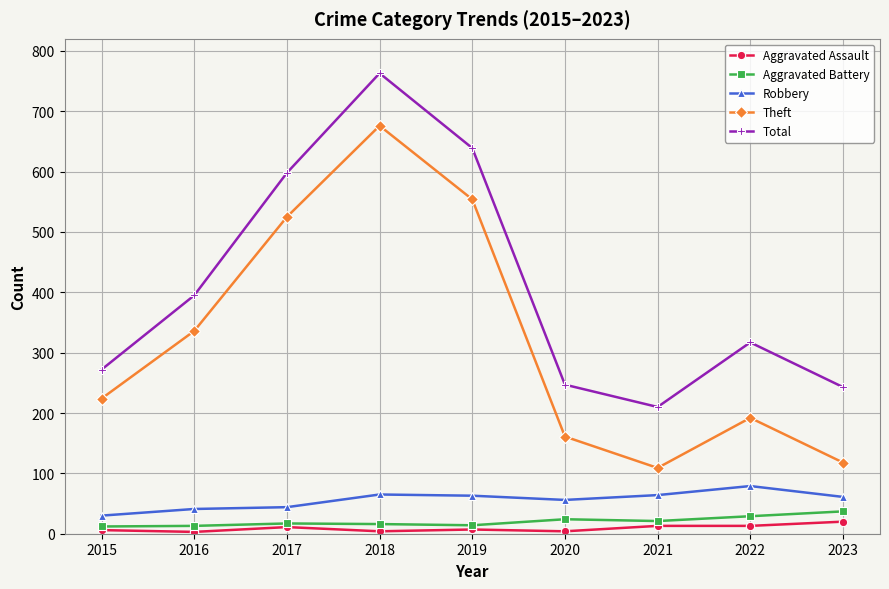

The Theft series shows 118 at 2023. True or false?

True